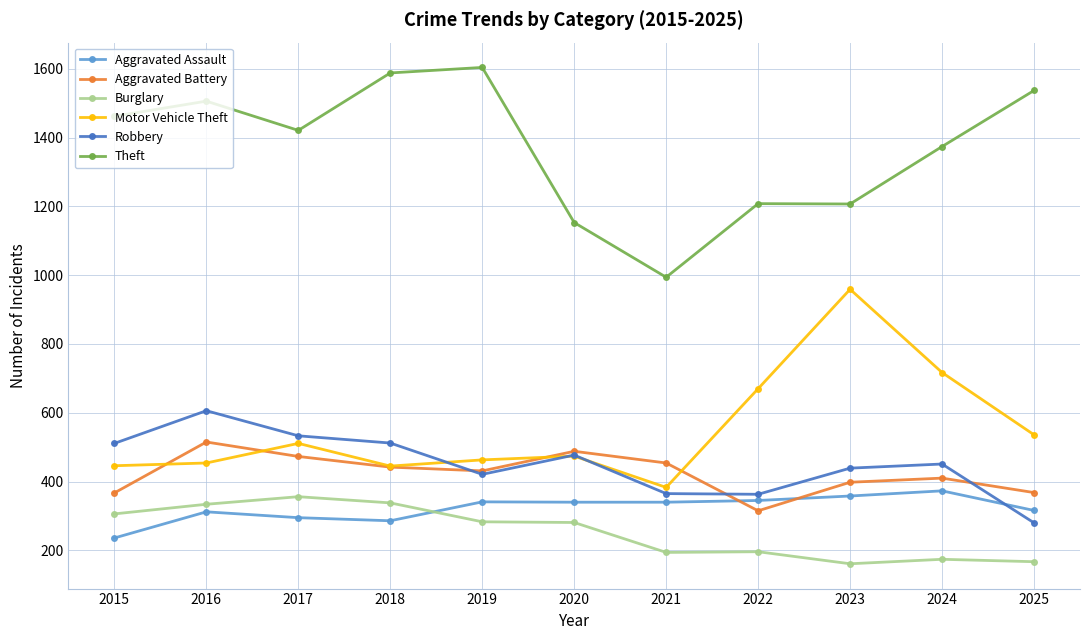

What is the smallest value displayed?

161